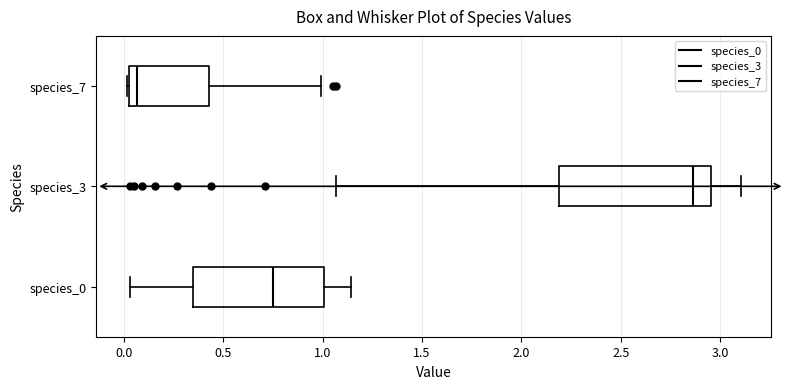

Which box's median line is the furthest to the left?

species_7